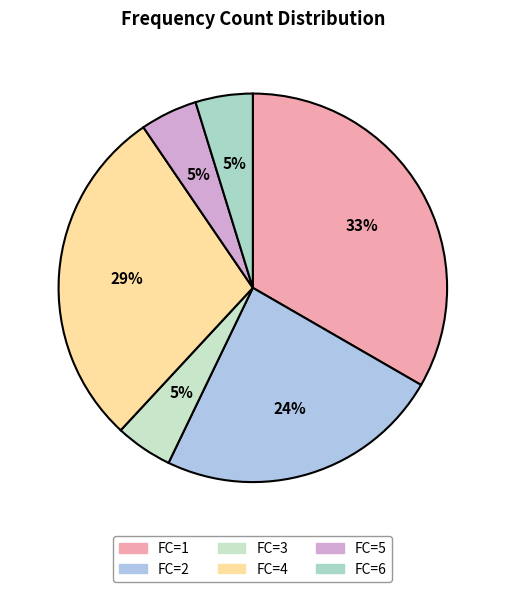

Rank the categories by value from lowest to highest.

3, 5, 6, 2, 4, 1